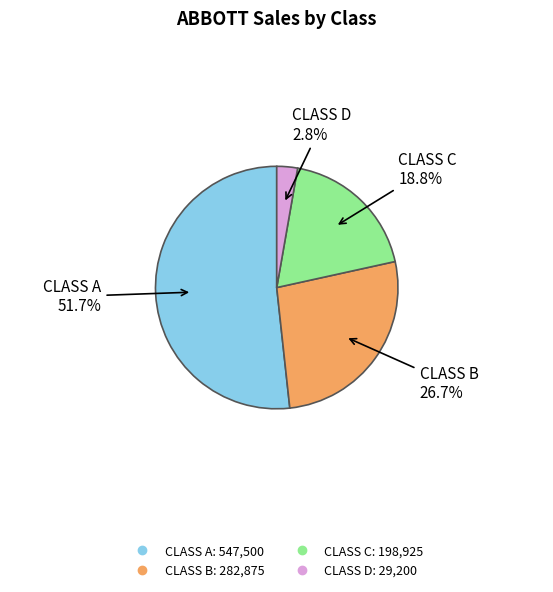

True or false: CLASS A accounts for 52% of the total.

True